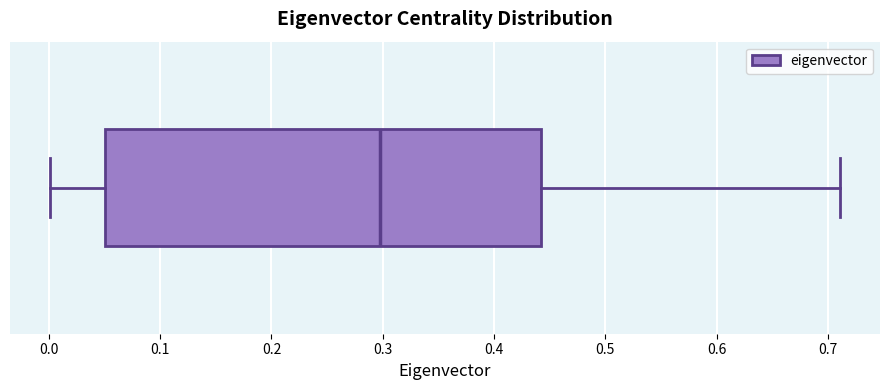

Read this box plot against the x-axis: the position of the median line, the range covered by the box, and the ends of both whiskers. The values are not printed on the chart, so give them approximately, as read against the axis.

median 0.30, box 0.05 to 0.44, whiskers 0.00 to 0.71